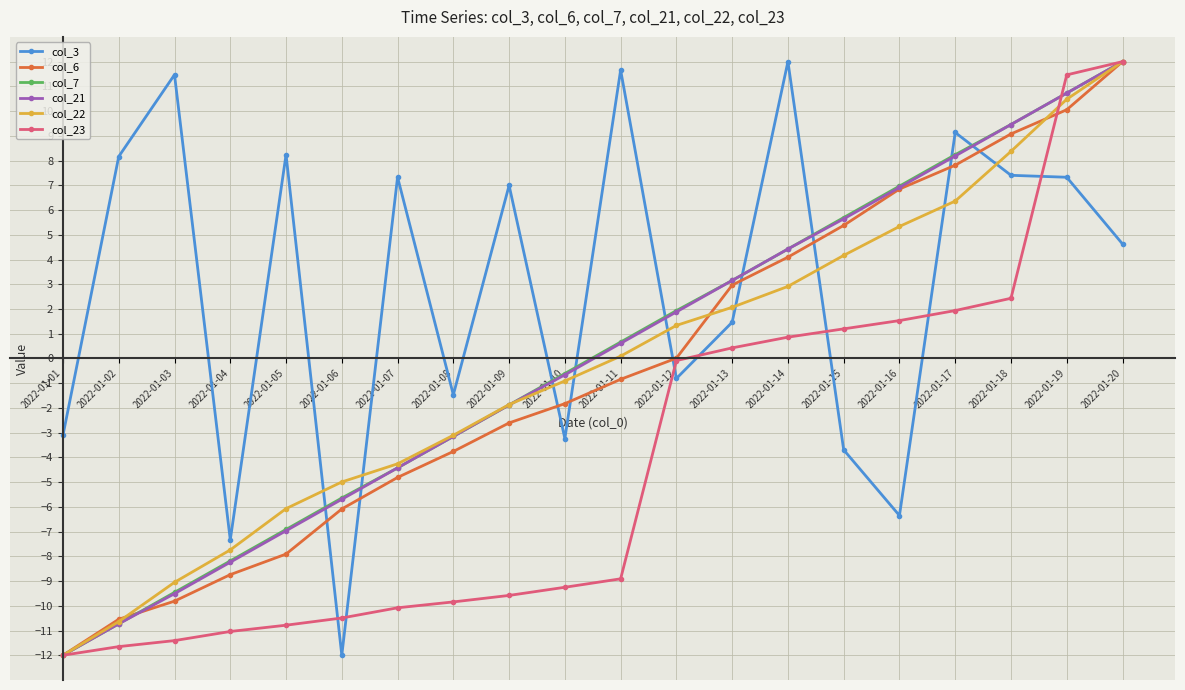

At which label does col_3 reach its minimum?

2022-01-06